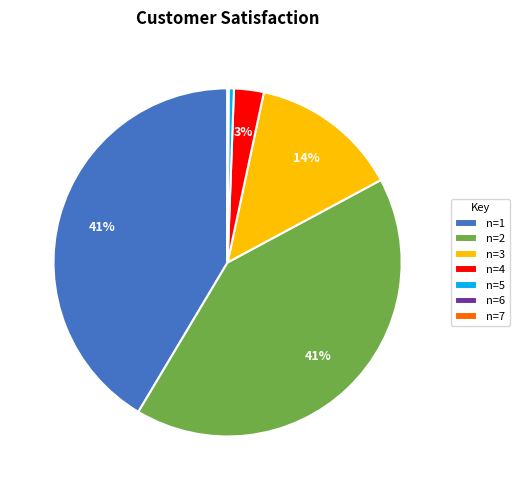

Do n=3 and n=4 together represent more than half of the pie?

No